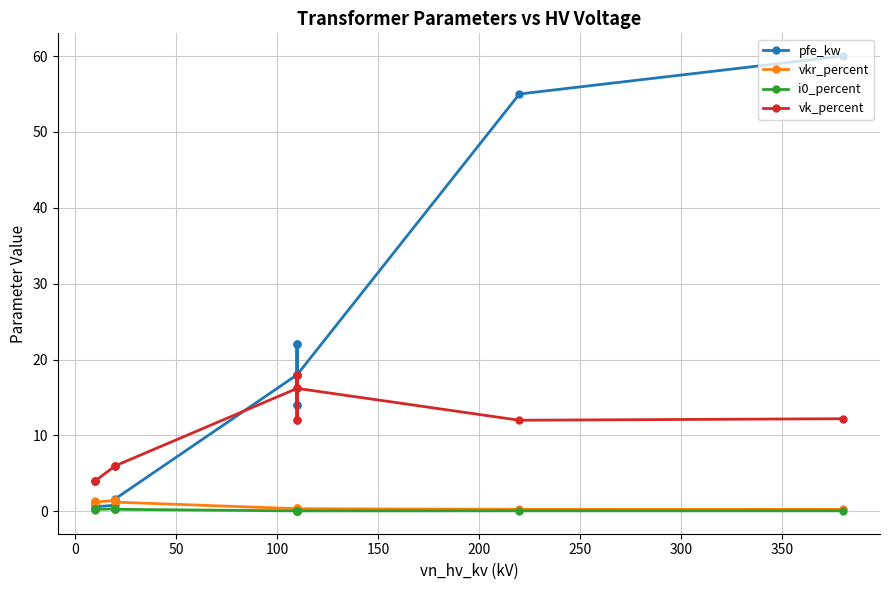

At how many categories does at least one series exceed 28?

2